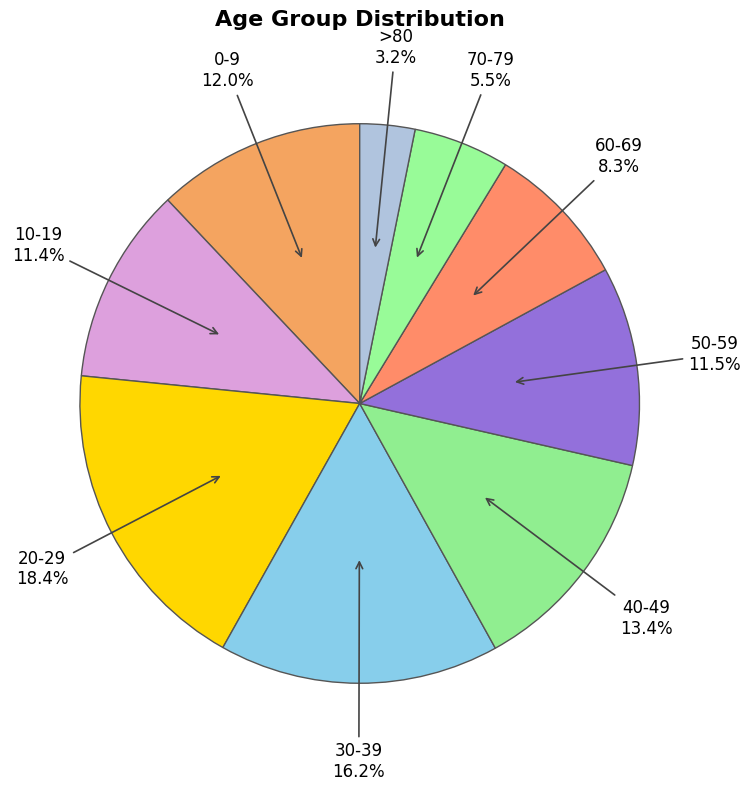

The 10-19 slice represents 19% of the pie. True or false?

False